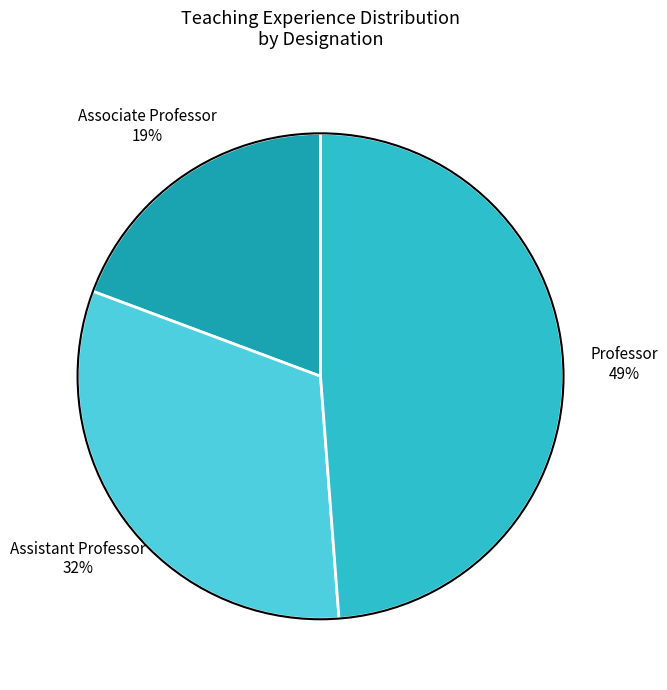

To the nearest percent, what is the average slice percentage?

33%